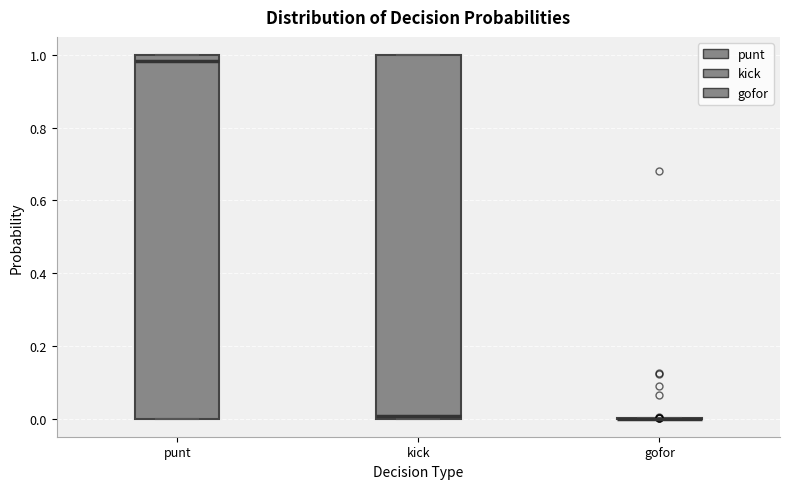

Reading left to right, transcribe this box plot: for each box, give where its median line is, the range the box spans, and where its two whiskers end, as read against the y-axis. The values are not printed on the chart, so give them approximately, as read against the axis.

punt: median 0.98, box 0.00 to 1.00, whiskers 0.00 to 1.00
kick: median 0.00 (just above the box's lower edge), box 0.00 to 1.00, whiskers 0.00 to 1.00
gofor: box collapsed to a line at 0.00, whiskers 0.00 to 0.00